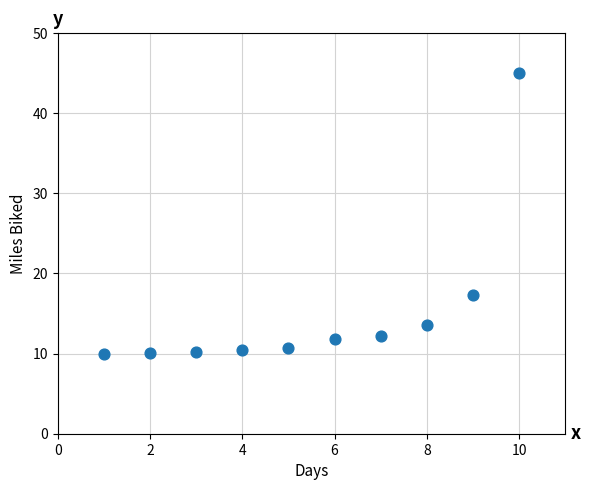

What is the average Y value?

15.1